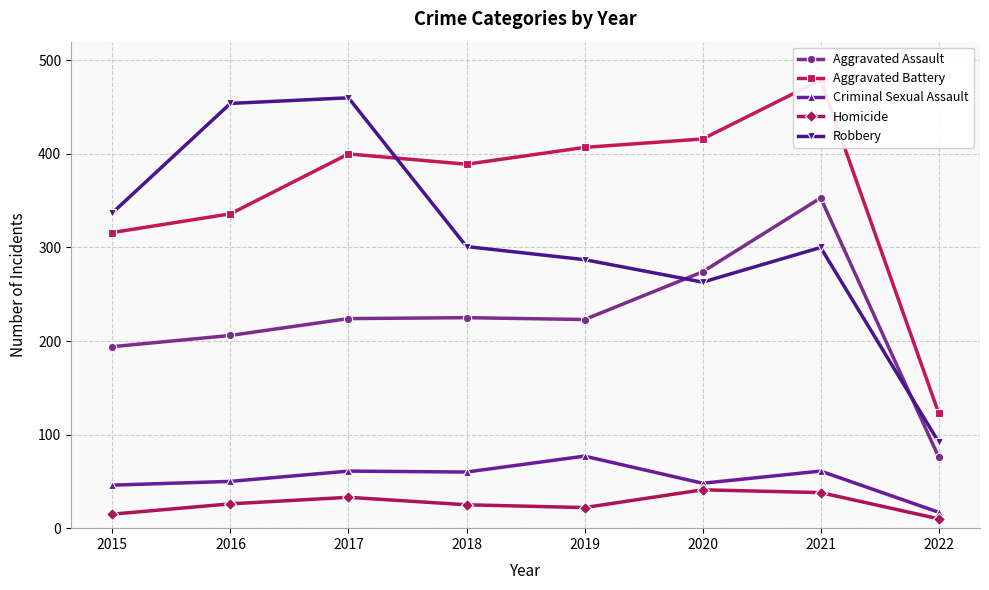

Is this an area chart (filled region under the line)?

No